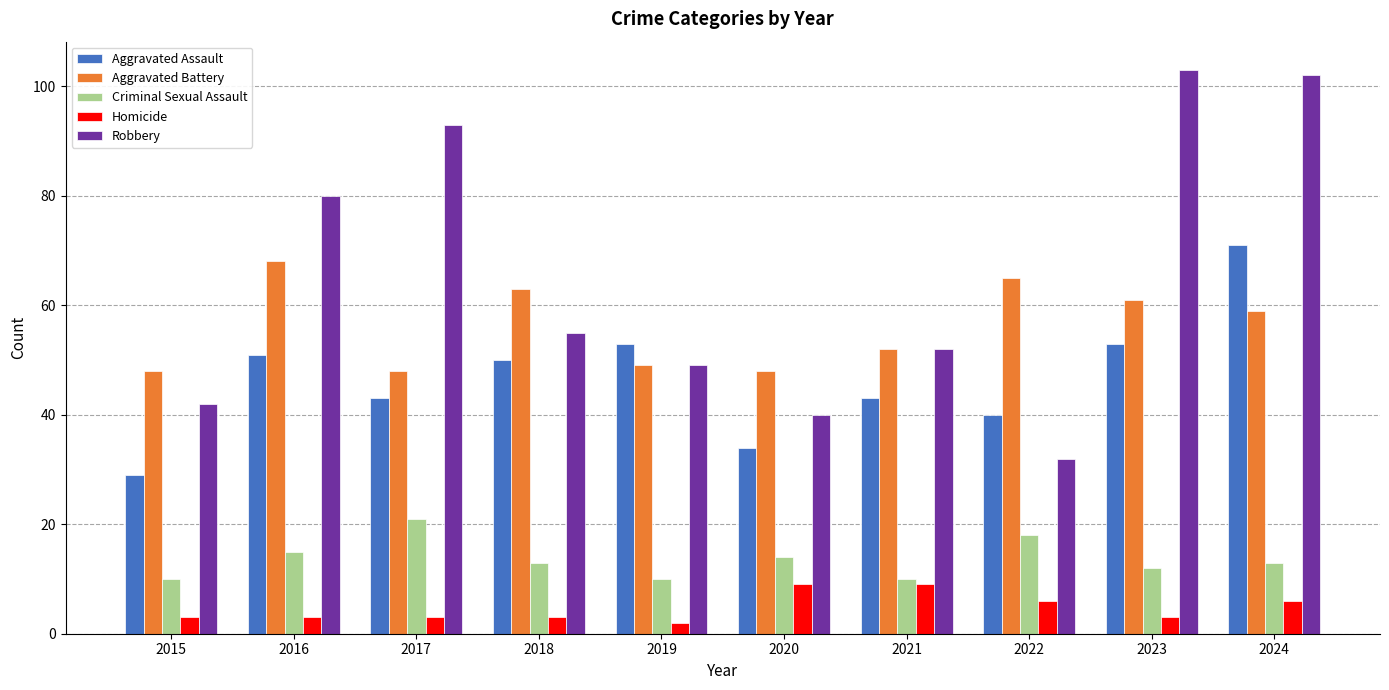

The Homicide series shows 3 at 2023. True or false?

True